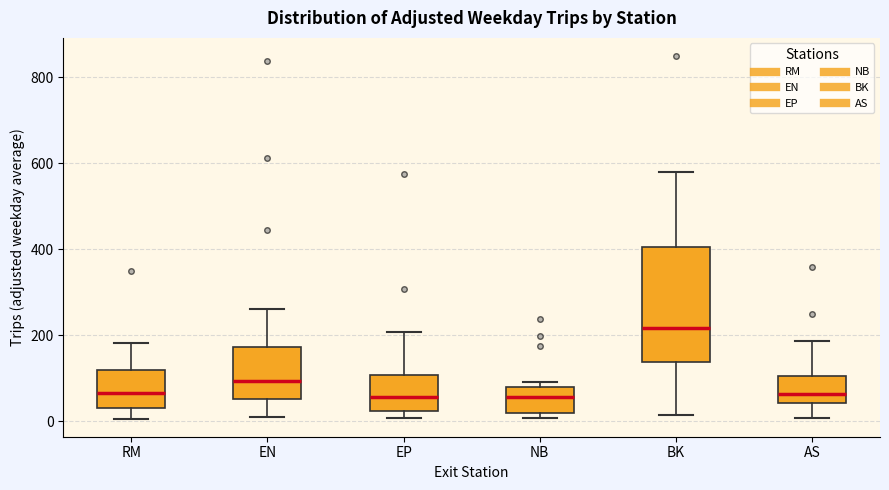

Where does the lower whisker of the box for AS end on the y-axis? The values are not printed on the chart, so give them approximately, as read against the axis.

0